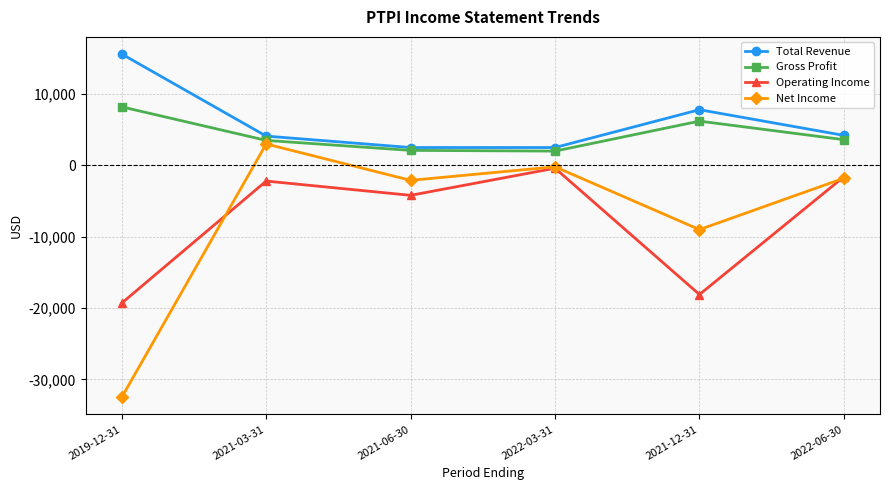

Which label corresponds to the largest value in the chart?

2019-12-31